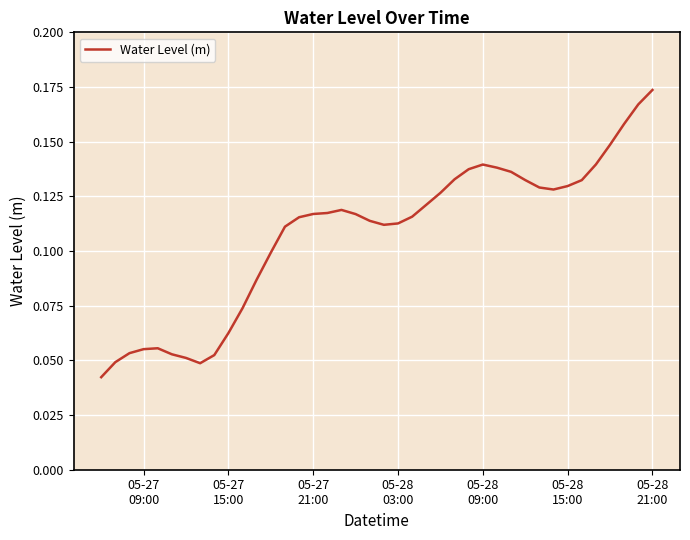

What is the greatest value displayed?

0.2